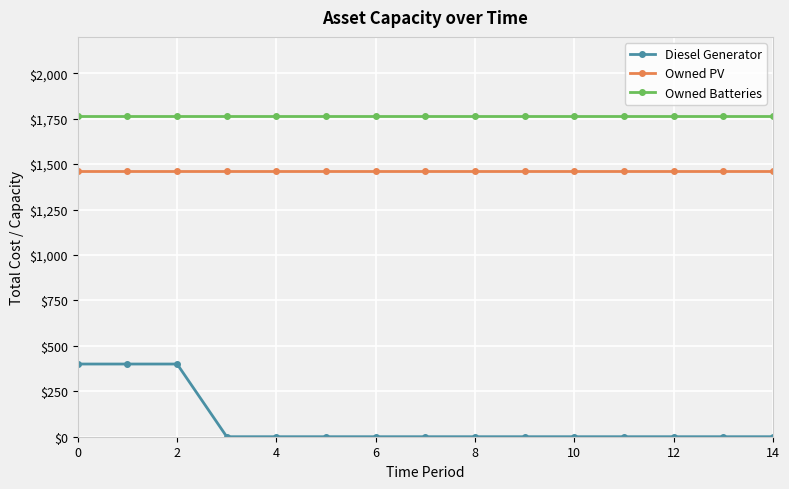

What is the average value of the Owned PV series?

1461